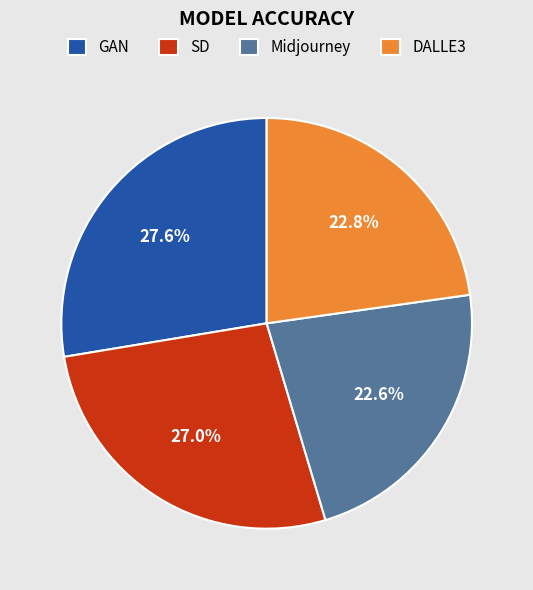

Combined, do SD and GAN account for over 50%?

Yes